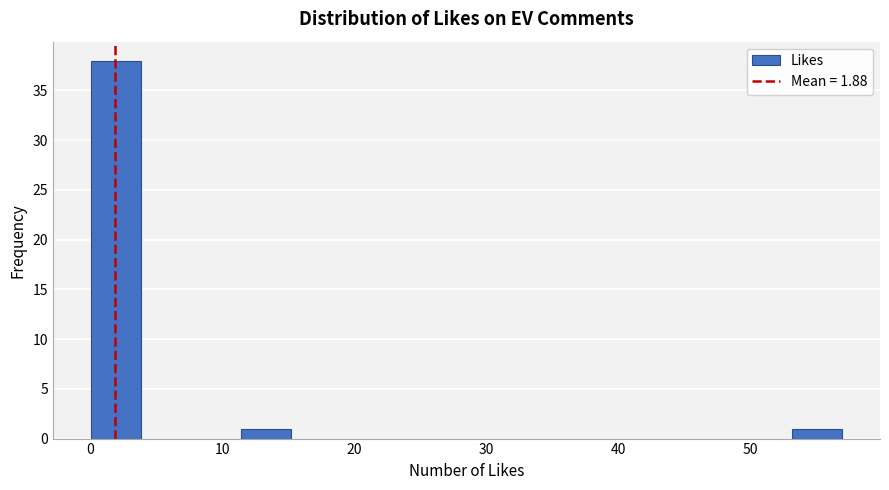

Around what value on the x-axis is the tallest bar? Give the approximate position of its centre, as read against the axis.

2